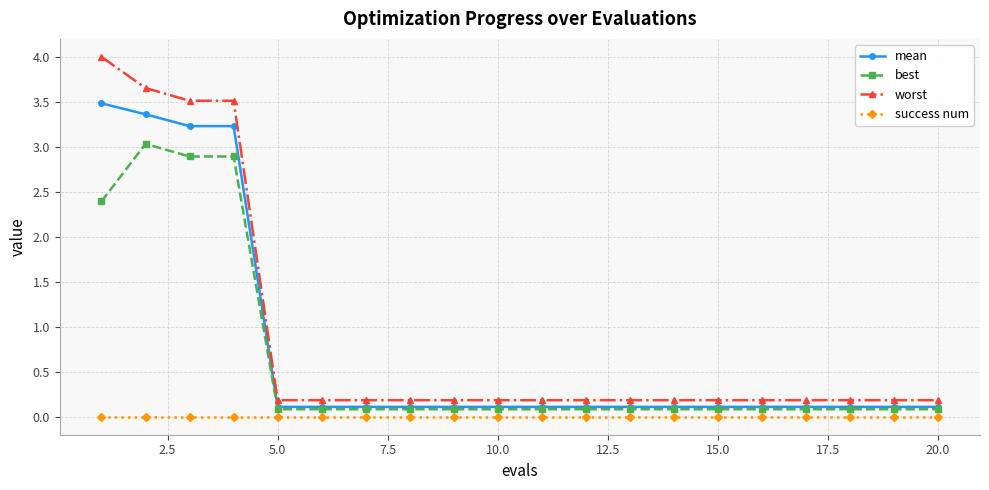

What is the value of the mean point at the 8th from the left?

0.1